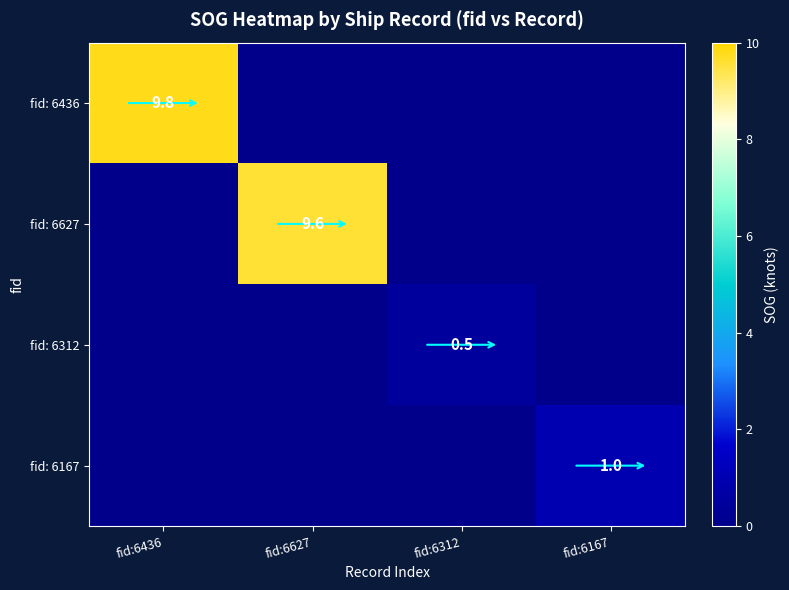

The fid: 6436 series shows -6.3 at fid:6167. True or false?

False